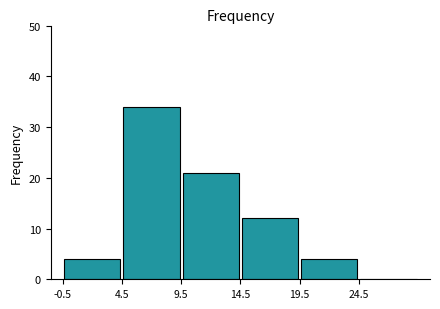

Reading left to right, list every bar in this chart as the range it spans on the x-axis followed by its height. The values are not printed on the chart, so give them approximately, as read against the axis.

-0.5 to 4.5: 4
4.5 to 9.5: 34
9.5 to 14.5: 21
14.5 to 19.5: 12
19.5 to 24.5: 4
24.5 to 29.5: 0